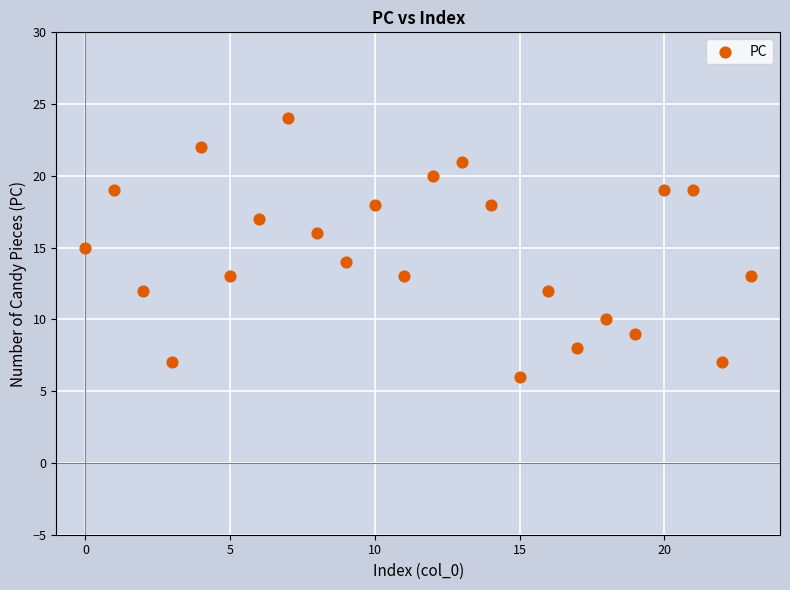

What is the range of Y values (max minus min)?

18